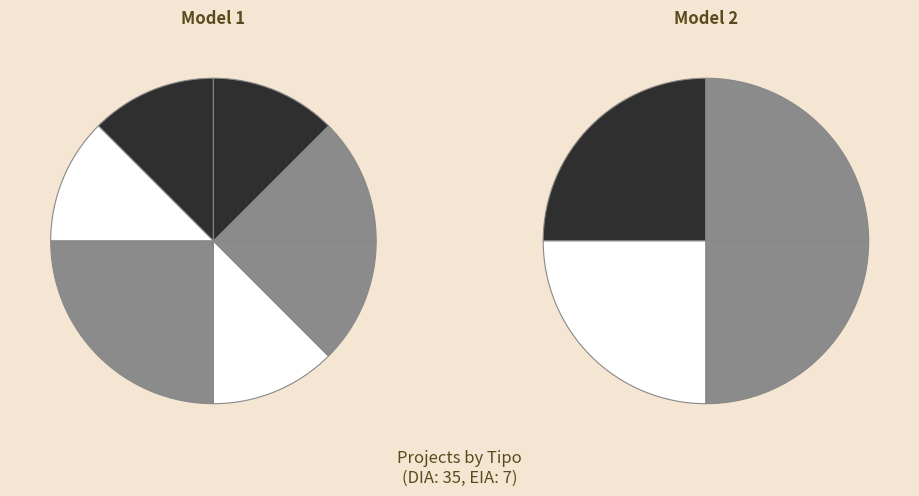

What portion of the pie excludes DIA?

16.7%